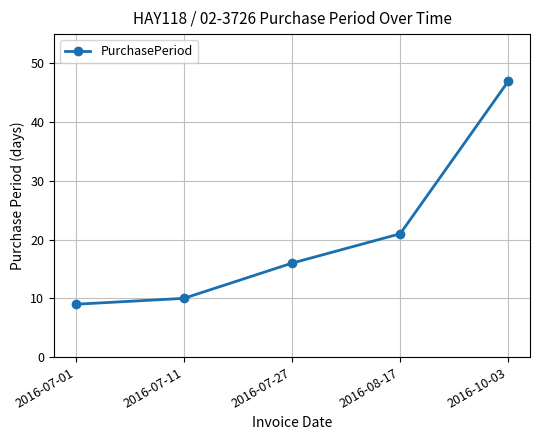

Is this an area chart (filled region under the line)?

No